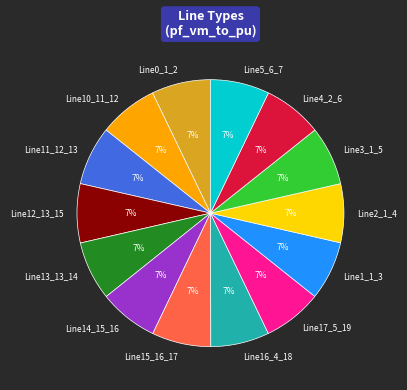

Is Line11_12_13 the majority of the pie?

No